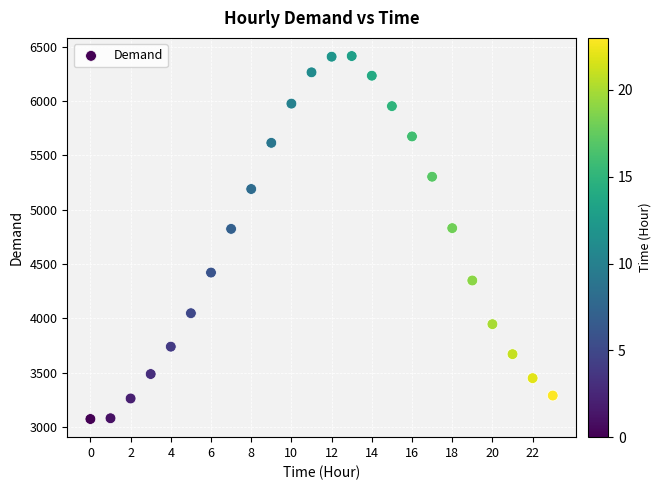

What is the range of Y values (max minus min)?

3341